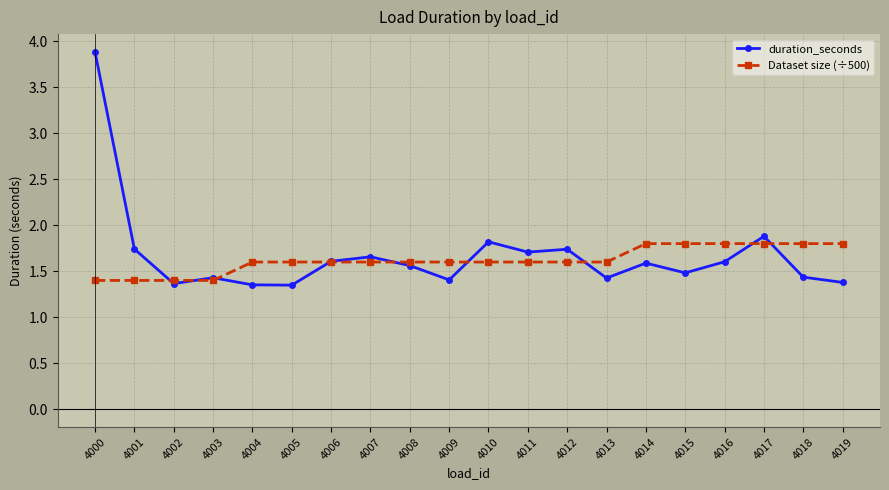

What is the greatest value displayed?

3.9